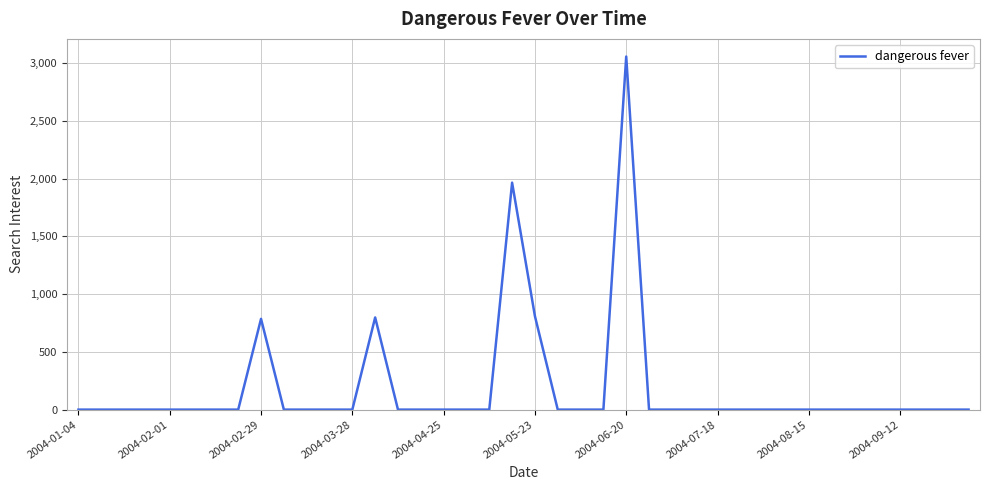

What is the greatest value displayed?

3057.2